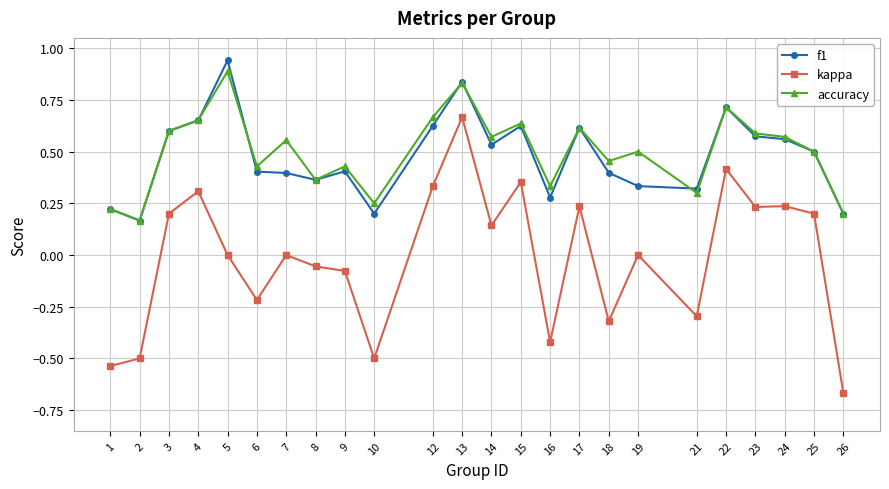

Which series has the largest total across all categories?

accuracy